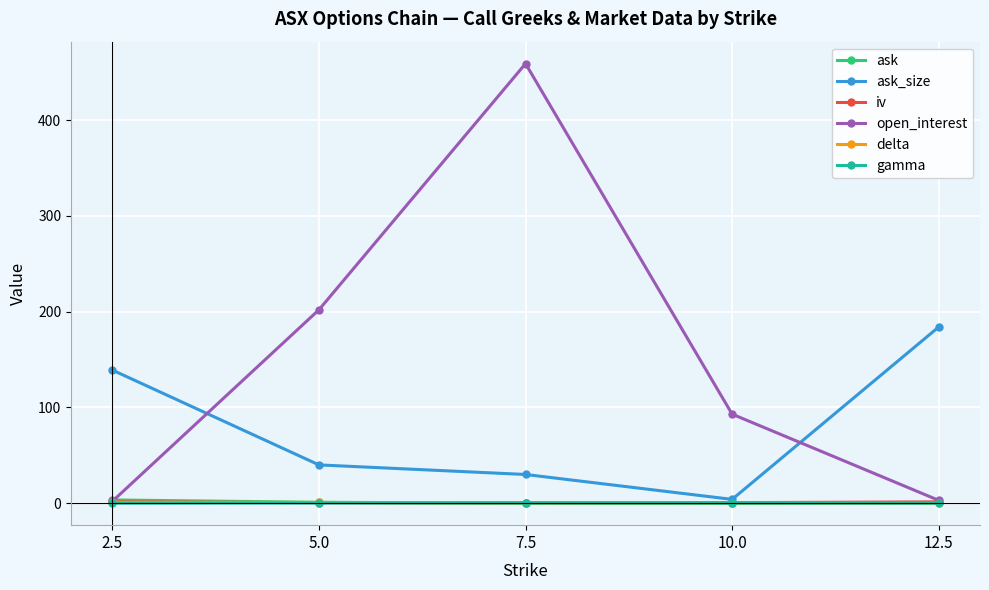

The iv series shows 1.4 at 12.5. True or false?

True